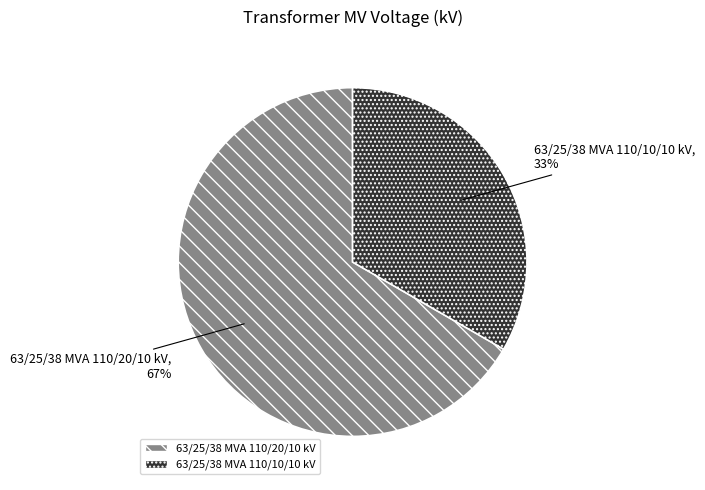

Do 63/25/38 MVA 110/20/10 kV and 63/25/38 MVA 110/10/10 kV together represent more than half of the pie?

Yes